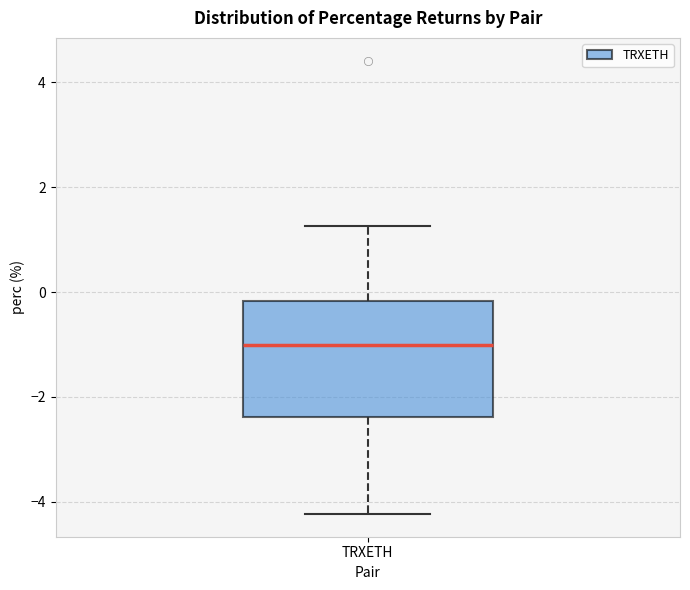

Where does the median line of the box for TRXETH sit on the y-axis? The values are not printed on the chart, so give them approximately, as read against the axis.

-1.0